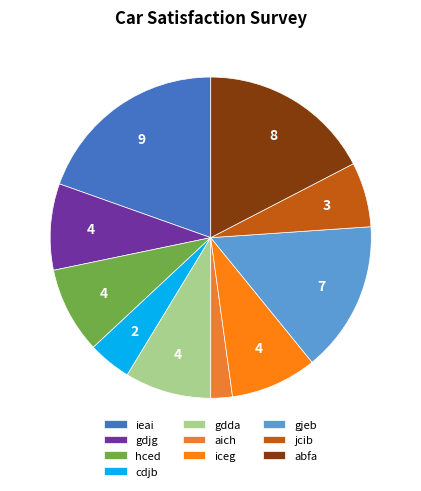

Is cdjb the majority of the pie?

No